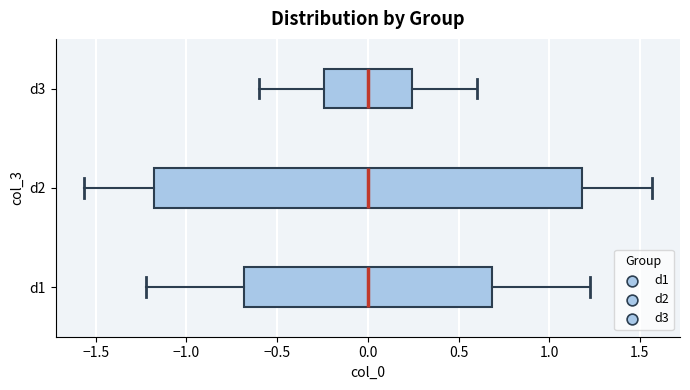

Where is the left edge of the box for d2 on the x-axis? The values are not printed on the chart, so give them approximately, as read against the axis.

-1.20